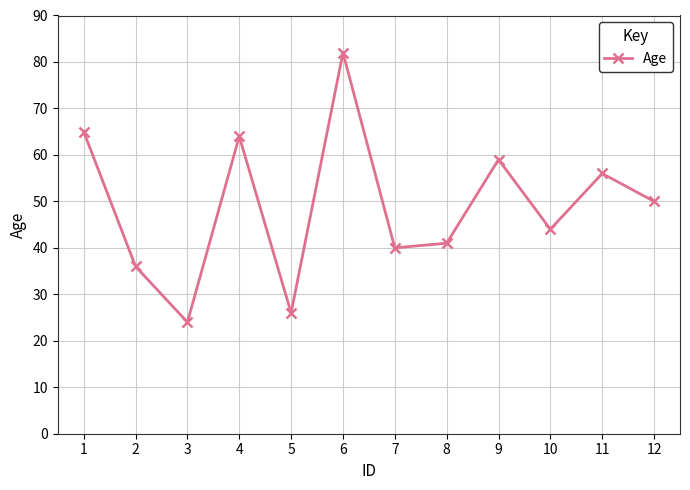

How many interior local valleys (lower than both neighbors) does the data have?

4